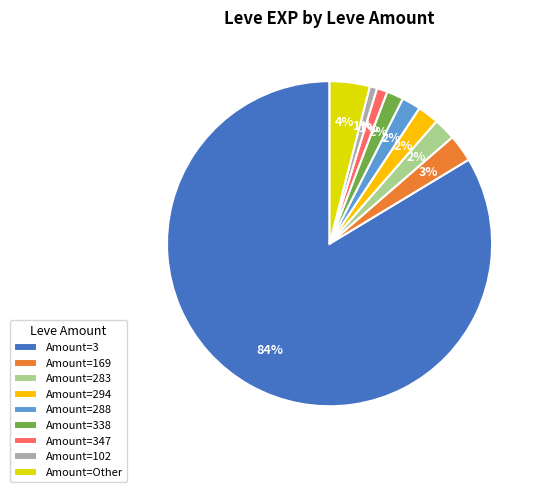

The Amount=3 slice represents 84% of the pie. True or false?

True